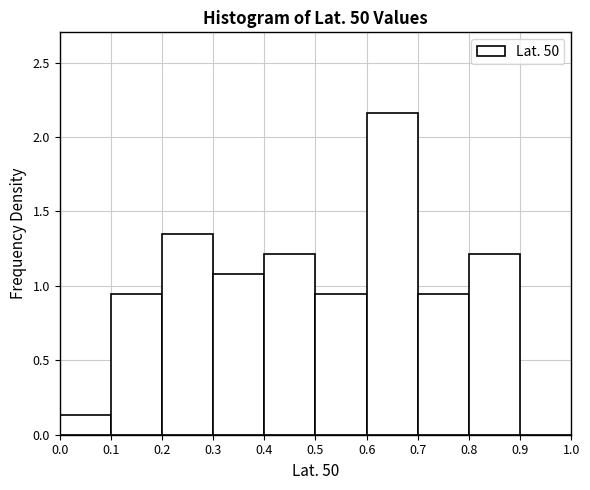

Reading left to right, list every bar in this chart as the range it spans on the x-axis followed by its height. The values are not printed on the chart, so give them approximately, as read against the axis.

0.0 to 0.1: 0.15
0.1 to 0.2: 0.95
0.2 to 0.3: 1.35
0.3 to 0.4: 1.10
0.4 to 0.5: 1.20
0.5 to 0.6: 0.95
0.6 to 0.7: 2.15
0.7 to 0.8: 0.95
0.8 to 0.9: 1.20
0.9 to 1.0: 0